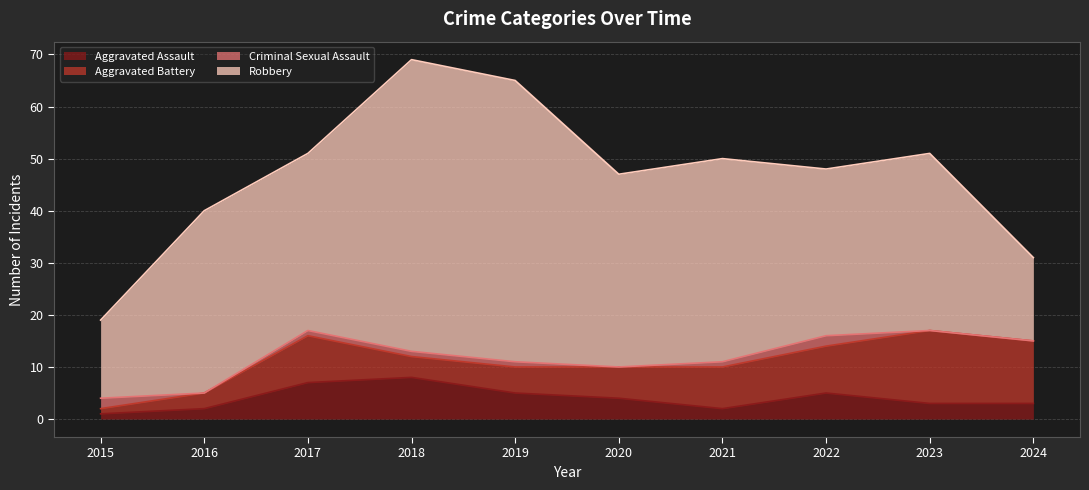

What is the maximum value for Aggravated Assault?

8